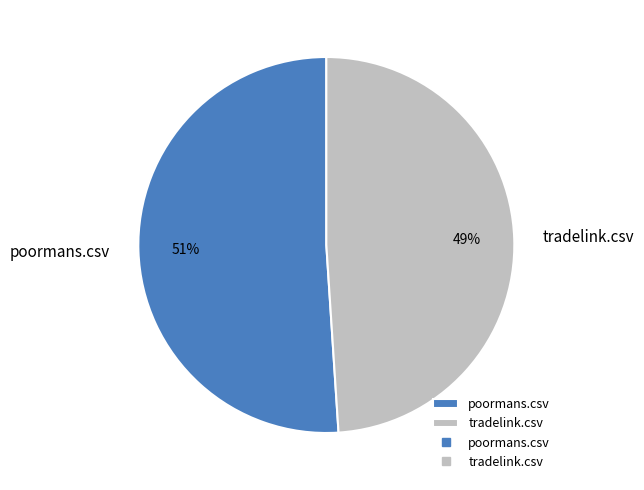

To the nearest percent, what is the combined percentage of poormans.csv and tradelink.csv?

100%